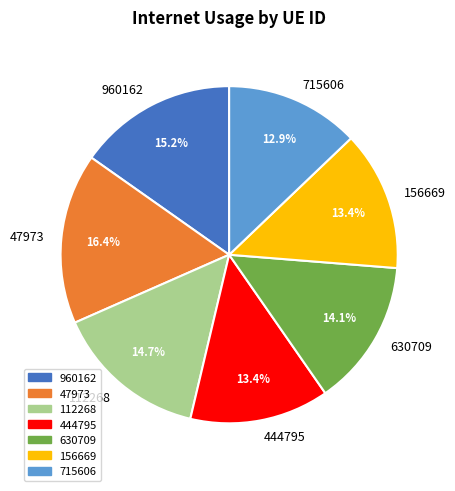

Does 630709 represent more than half of the total?

No